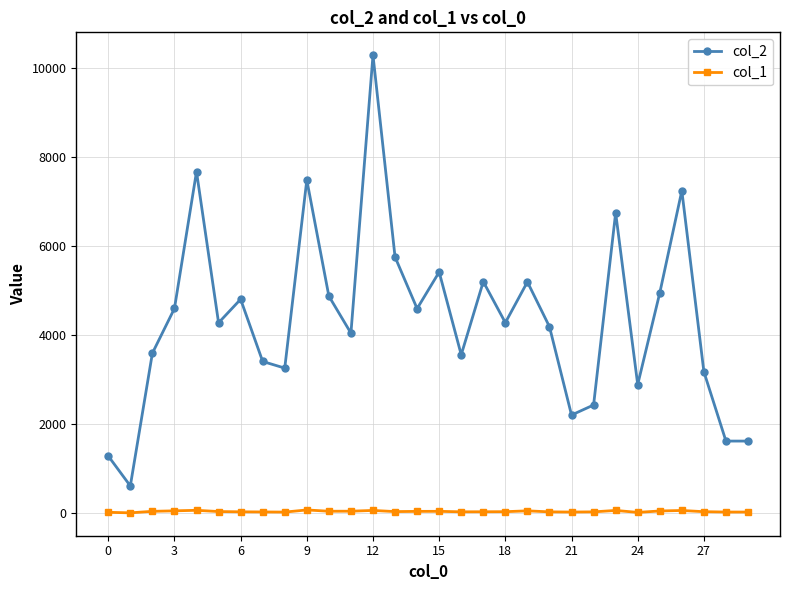

List the series in order of their peak value, lowest first.

col_1, col_2